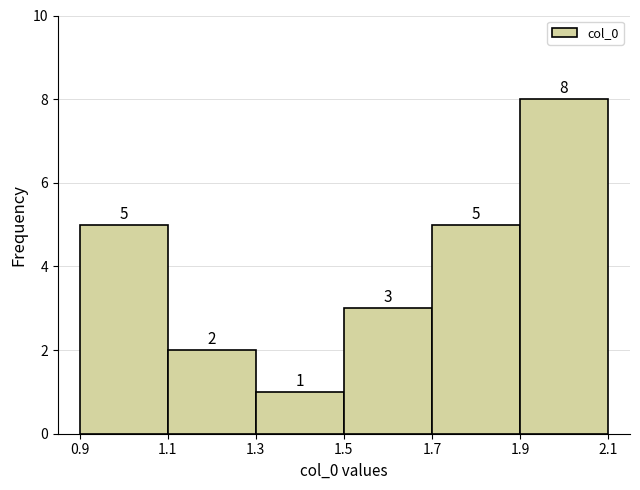

Which range on the x-axis has the tallest bar?

1.9 to 2.1